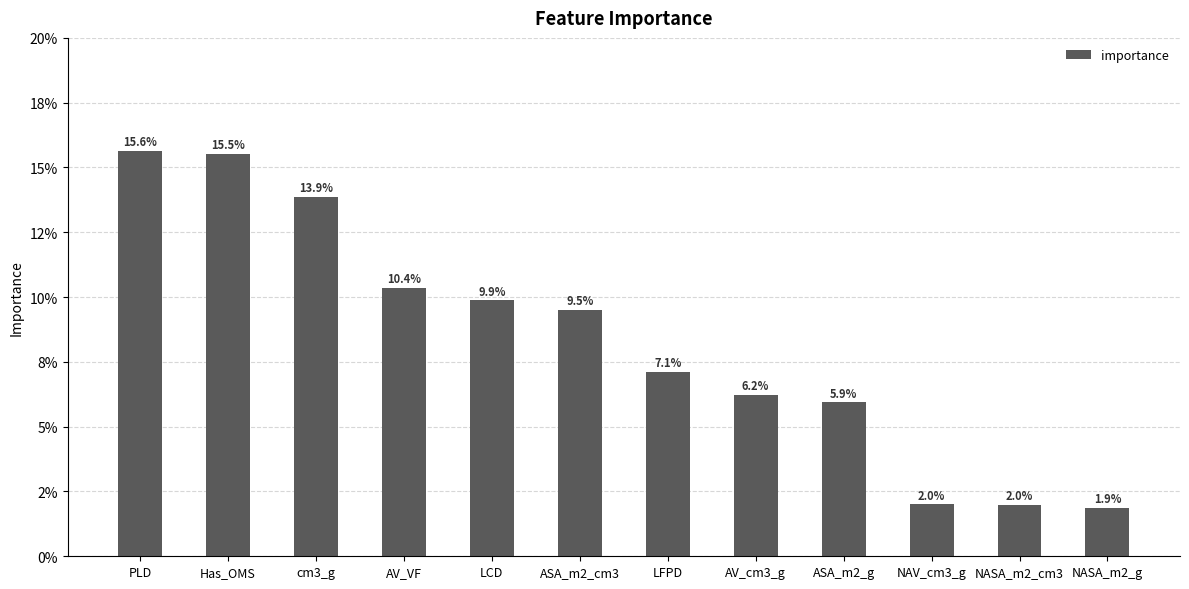

Are the bars horizontal?

No